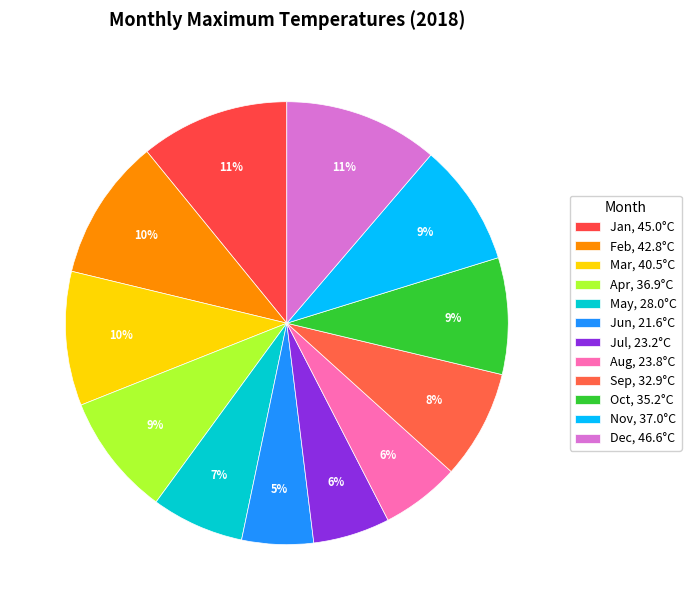

To the nearest percent, what portion does Nov represent?

9%